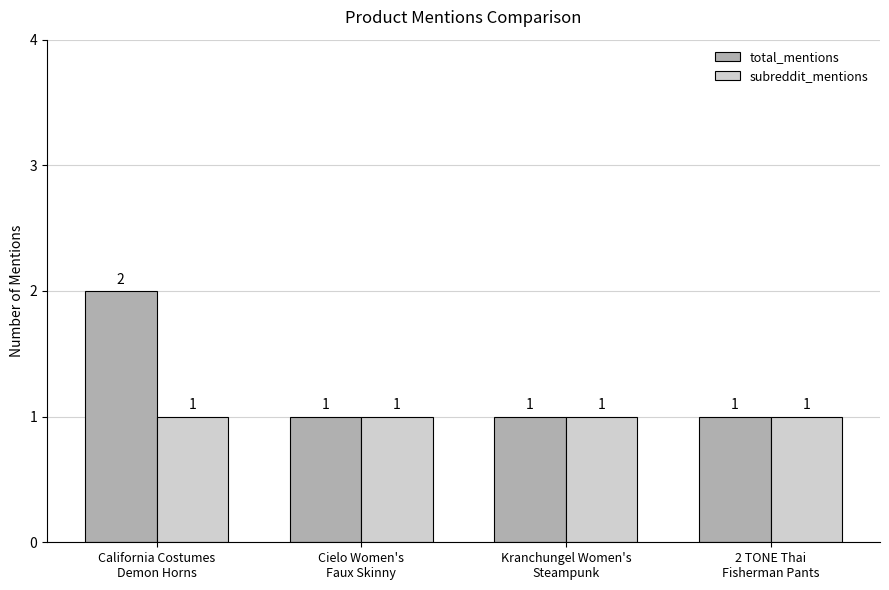

The total_mentions series shows 1 at Kranchungel Women's
Steampunk. True or false?

True